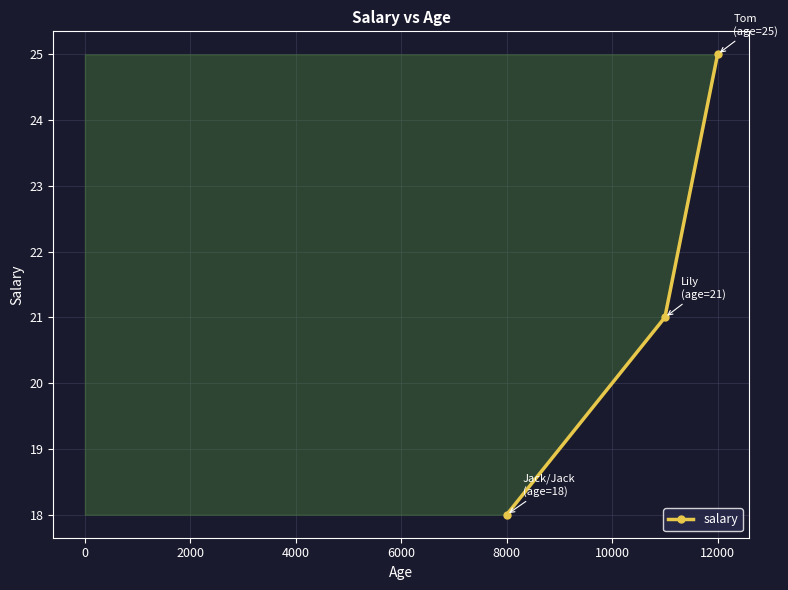

What is the greatest value displayed?

25